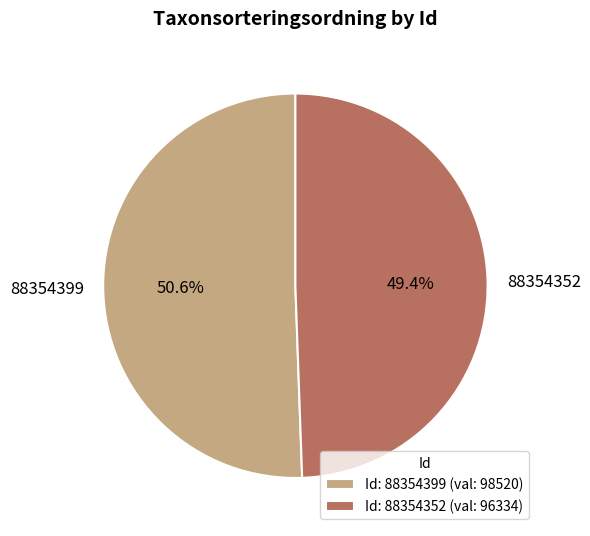

How many slices are in this pie chart?

2